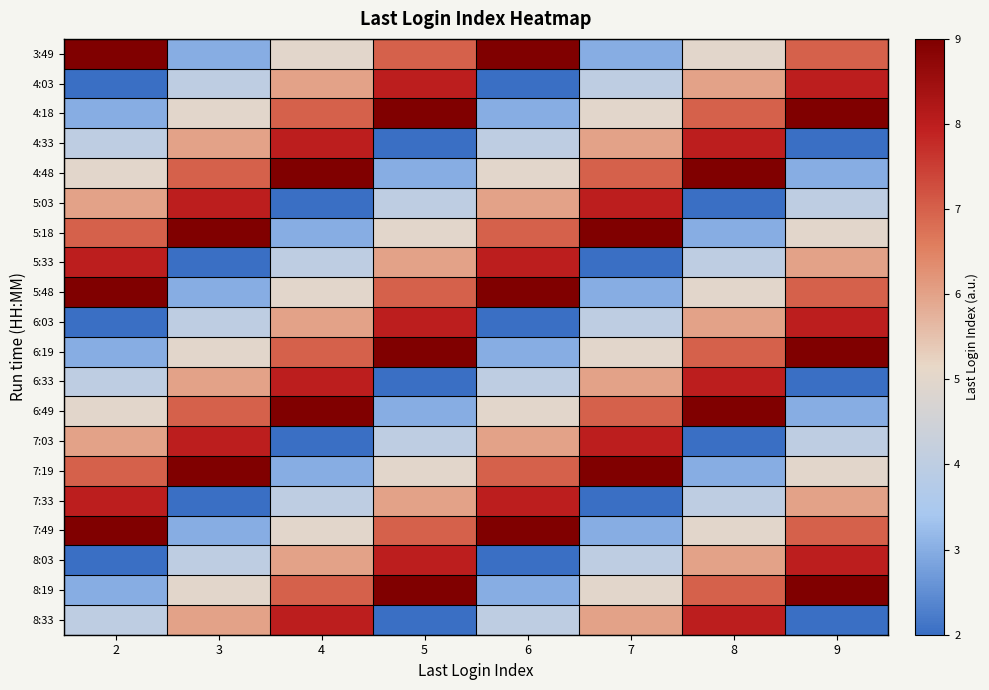

Reading left to right, transcribe all the data shown in this chart.

3:49: 2=9	3=3	4=5	5=7	6=9	7=3	8=5	9=7
4:03: 2=2	3=4	4=6	5=8	6=2	7=4	8=6	9=8
4:18: 2=3	3=5	4=7	5=9	6=3	7=5	8=7	9=9
4:33: 2=4	3=6	4=8	5=2	6=4	7=6	8=8	9=2
4:48: 2=5	3=7	4=9	5=3	6=5	7=7	8=9	9=3
5:03: 2=6	3=8	4=2	5=4	6=6	7=8	8=2	9=4
5:18: 2=7	3=9	4=3	5=5	6=7	7=9	8=3	9=5
5:33: 2=8	3=2	4=4	5=6	6=8	7=2	8=4	9=6
5:48: 2=9	3=3	4=5	5=7	6=9	7=3	8=5	9=7
6:03: 2=2	3=4	4=6	5=8	6=2	7=4	8=6	9=8
6:19: 2=3	3=5	4=7	5=9	6=3	7=5	8=7	9=9
6:33: 2=4	3=6	4=8	5=2	6=4	7=6	8=8	9=2
6:49: 2=5	3=7	4=9	5=3	6=5	7=7	8=9	9=3
7:03: 2=6	3=8	4=2	5=4	6=6	7=8	8=2	9=4
7:19: 2=7	3=9	4=3	5=5	6=7	7=9	8=3	9=5
7:33: 2=8	3=2	4=4	5=6	6=8	7=2	8=4	9=6
7:49: 2=9	3=3	4=5	5=7	6=9	7=3	8=5	9=7
8:03: 2=2	3=4	4=6	5=8	6=2	7=4	8=6	9=8
8:19: 2=3	3=5	4=7	5=9	6=3	7=5	8=7	9=9
8:33: 2=4	3=6	4=8	5=2	6=4	7=6	8=8	9=2